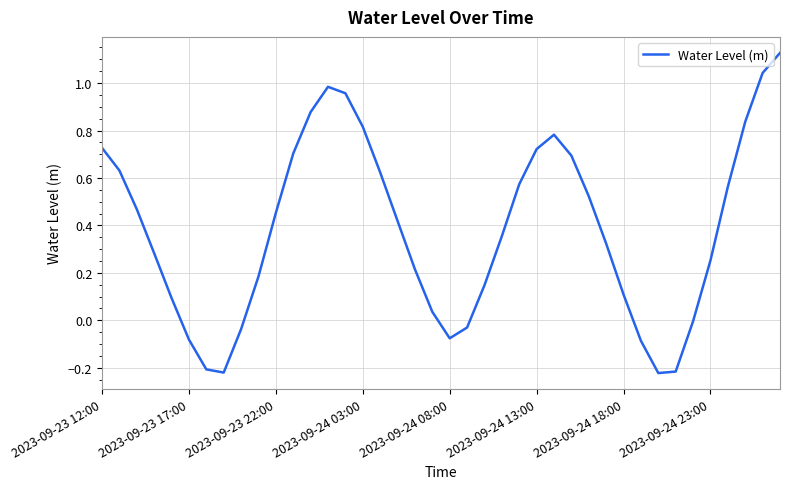

What is the difference between the maximum and minimum values?

1.3